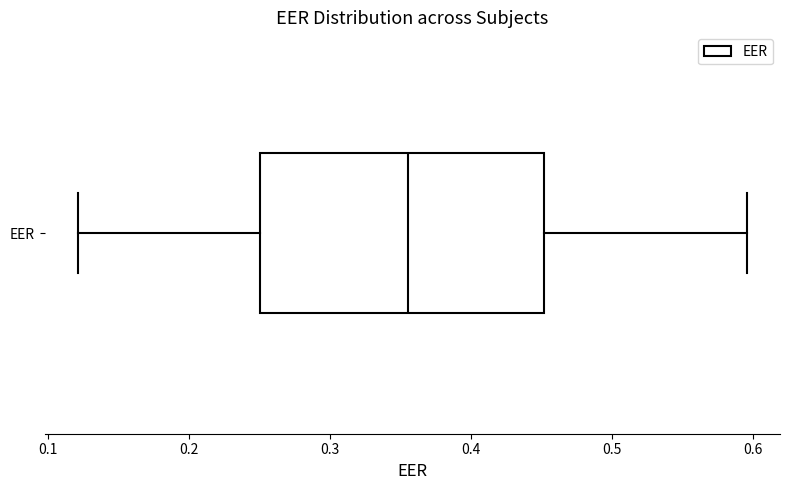

Read this box plot against the x-axis: the position of the median line, the range covered by the box, and the ends of both whiskers. The values are not printed on the chart, so give them approximately, as read against the axis.

median 0.36, box 0.25 to 0.45, whiskers 0.12 to 0.60